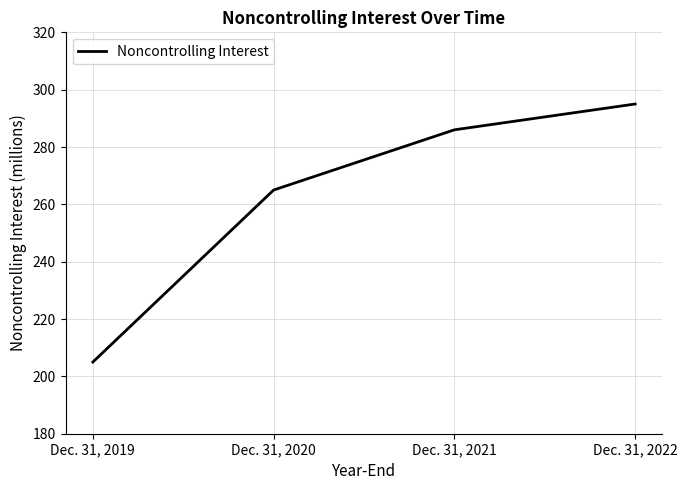

What is the sum of all values?

1051